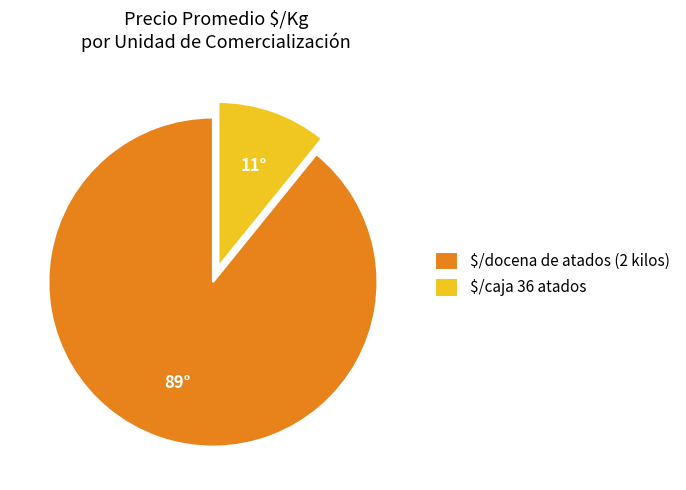

Is it true that $/caja 36 atados is 3% of the pie?

False